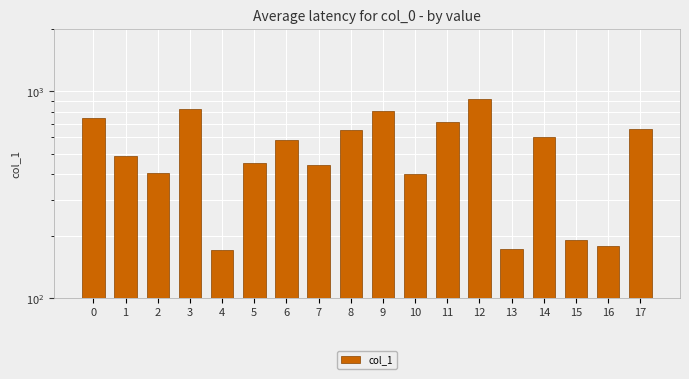

Is it true that the value at 5 is 288?

False